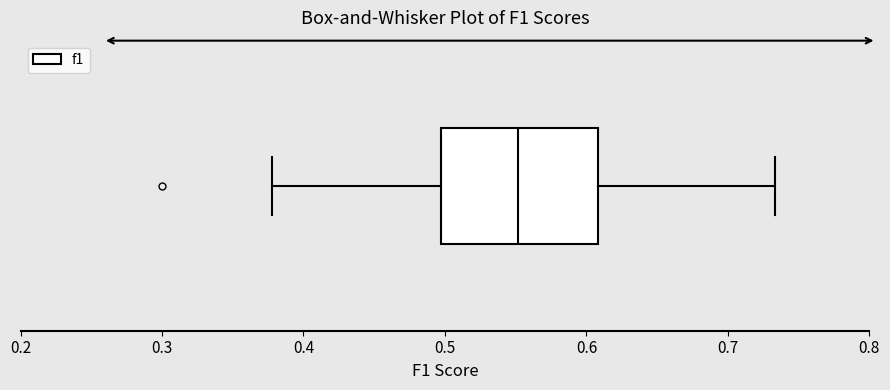

Where does the right whisker of the box end on the x-axis? The values are not printed on the chart, so give them approximately, as read against the axis.

0.73